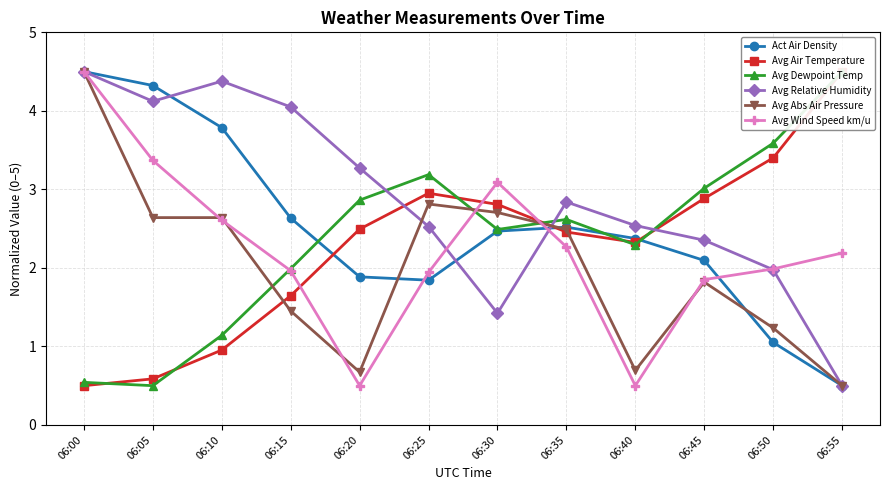

Which series has the largest total across all categories?

Avg Relative Humidity